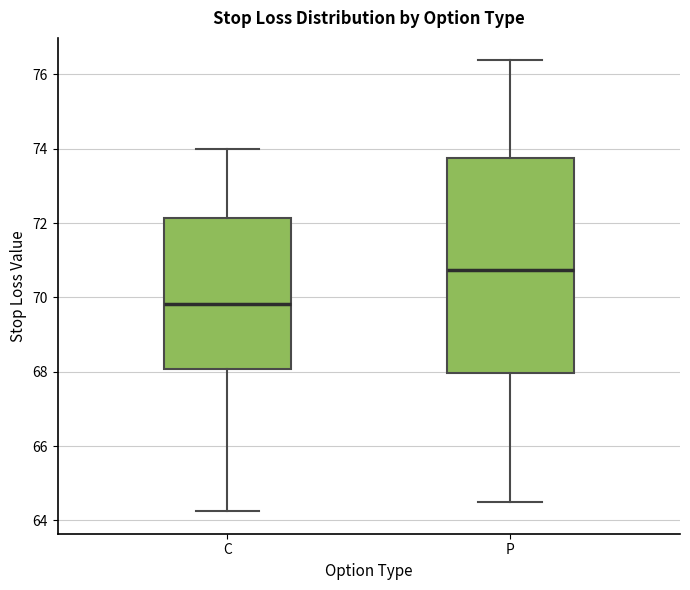

Reading left to right, read every box against the y-axis: the position of its median line, the range the box covers, and the ends of its whiskers. The values are not printed on the chart, so give them approximately, as read against the axis.

C: median 69.8, box 68.0 to 72.2, whiskers 64.2 to 74.0
P: median 70.8, box 68.0 to 73.8, whiskers 64.6 to 76.4